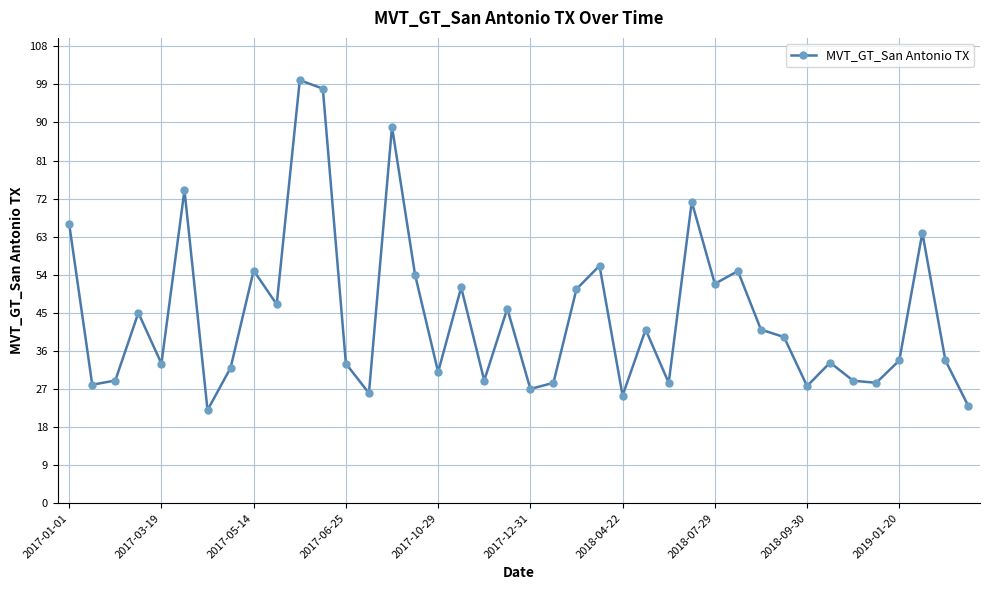

True or false: the data has more than 2 interior local peaks.

True